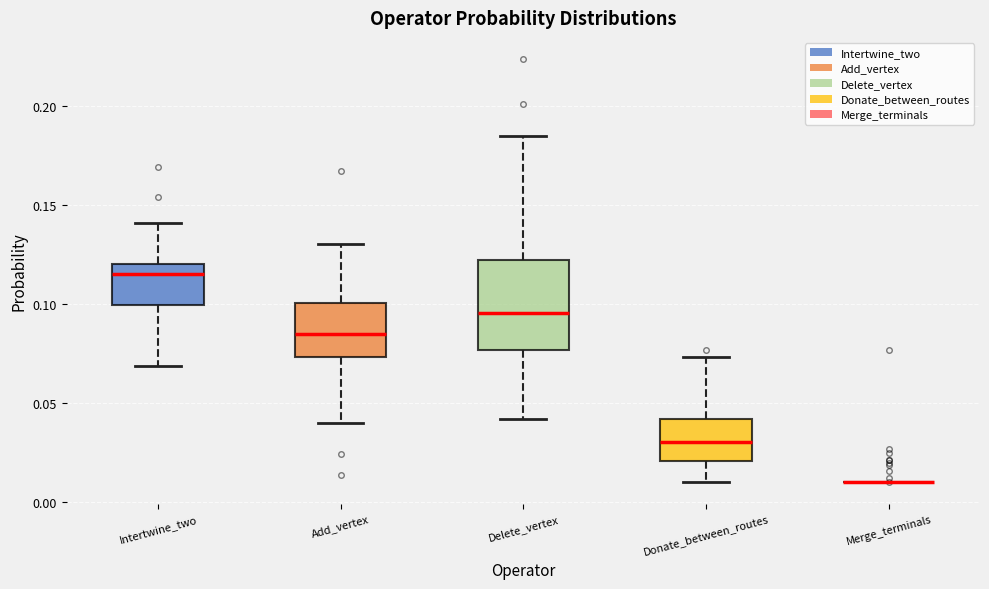

Reading left to right, transcribe this box plot: for each box, give where its median line is, the range the box spans, and where its two whiskers end, as read against the y-axis. The values are not printed on the chart, so give them approximately, as read against the axis.

Intertwine_two: median 0.115, box 0.100 to 0.120, whiskers 0.070 to 0.140
Add_vertex: median 0.085, box 0.075 to 0.100, whiskers 0.040 to 0.130
Delete_vertex: median 0.095, box 0.075 to 0.125, whiskers 0.040 to 0.185
Donate_between_routes: median 0.030, box 0.020 to 0.040, whiskers 0.010 to 0.075
Merge_terminals: box collapsed to a line at 0.010, whiskers 0.010 to 0.010